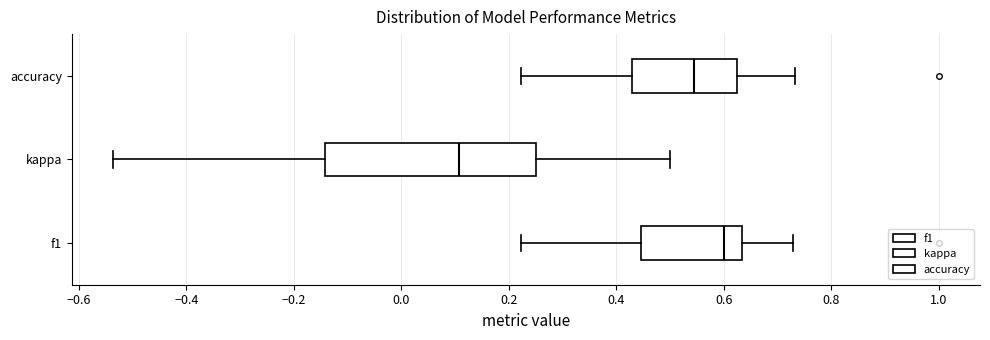

Reading bottom to top, transcribe this box plot: for each box, give where its median line is, the range the box spans, and where its two whiskers end, as read against the x-axis. The values are not printed on the chart, so give them approximately, as read against the axis.

f1: median 0.60, box 0.44 to 0.64, whiskers 0.22 to 0.72
kappa: median 0.10, box -0.14 to 0.26, whiskers -0.54 to 0.50
accuracy: median 0.54, box 0.42 to 0.62, whiskers 0.22 to 0.74